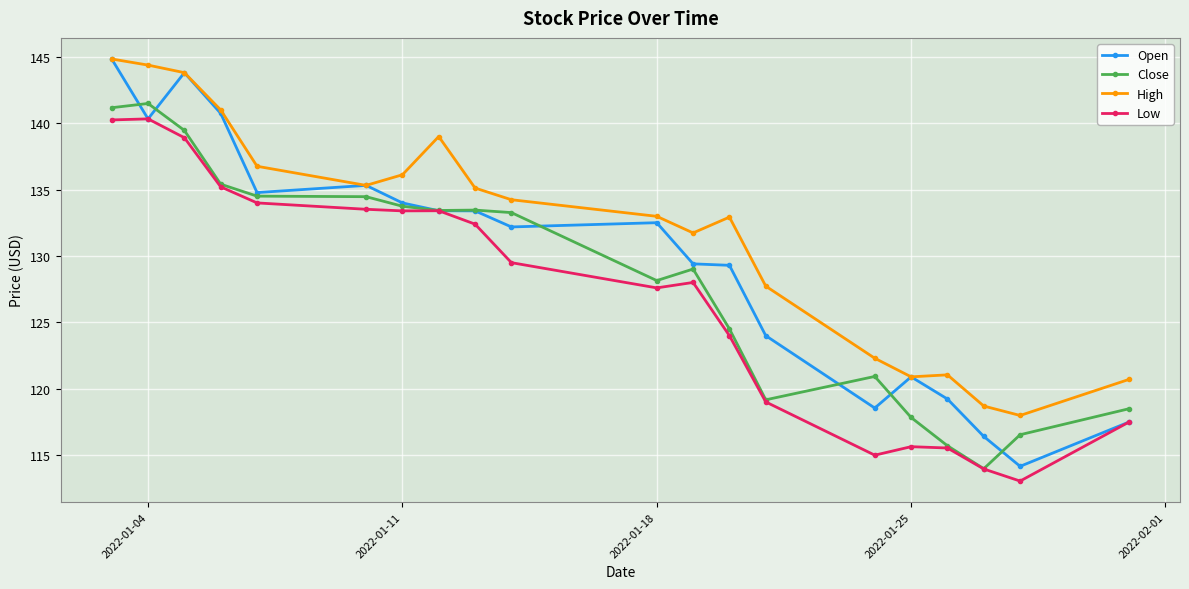

True or false: Close has more than 1 points higher than both neighbors.

True